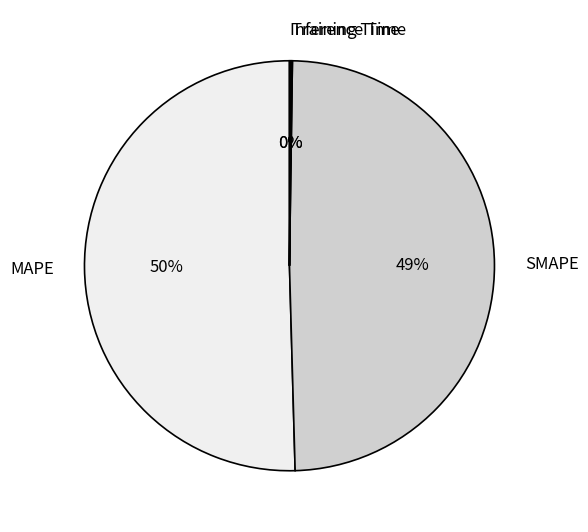

What is the largest slice in the pie chart?

MAPE